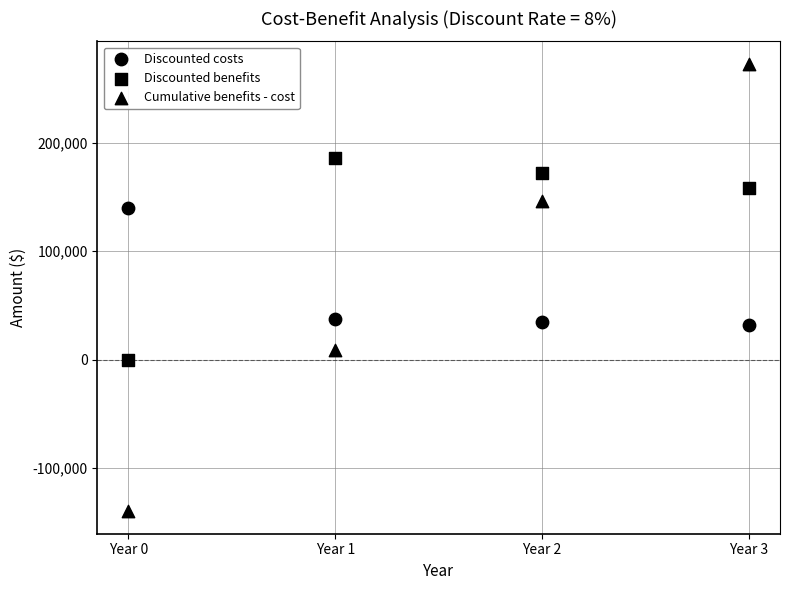

How many points are shown in the scatter plot?

12